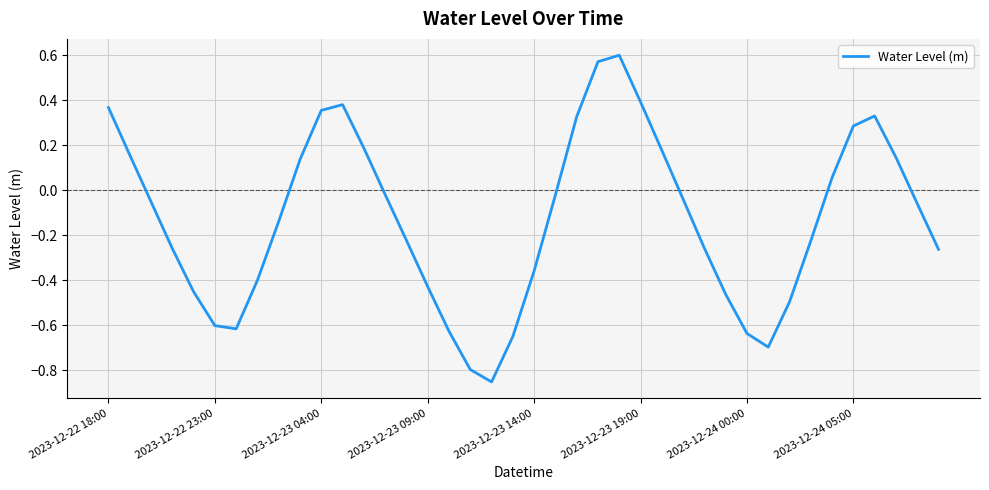

What is the difference between the maximum and minimum values?

1.5